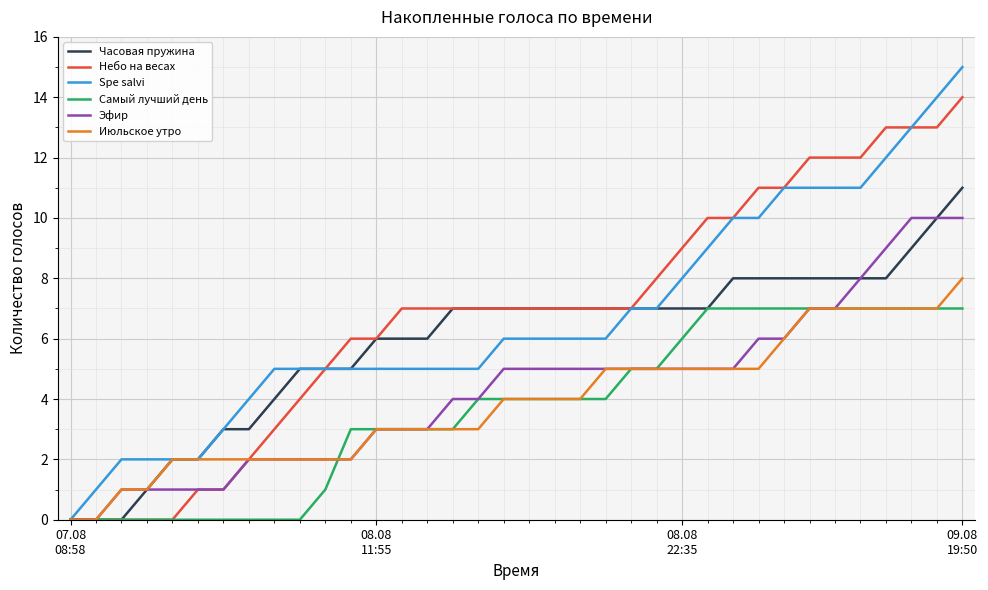

What is the difference between the maximum and second lowest values in the Spe salvi series?

14